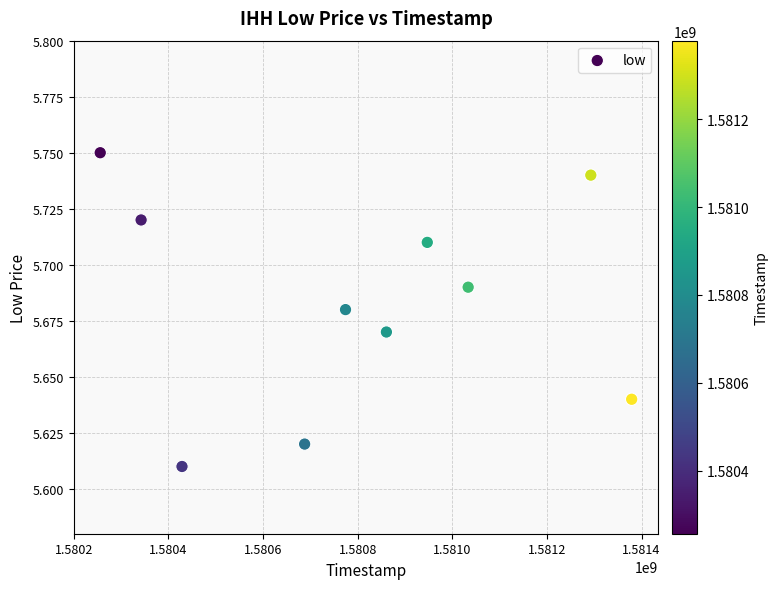

What is the range of X values (max minus min)?

1123200.0